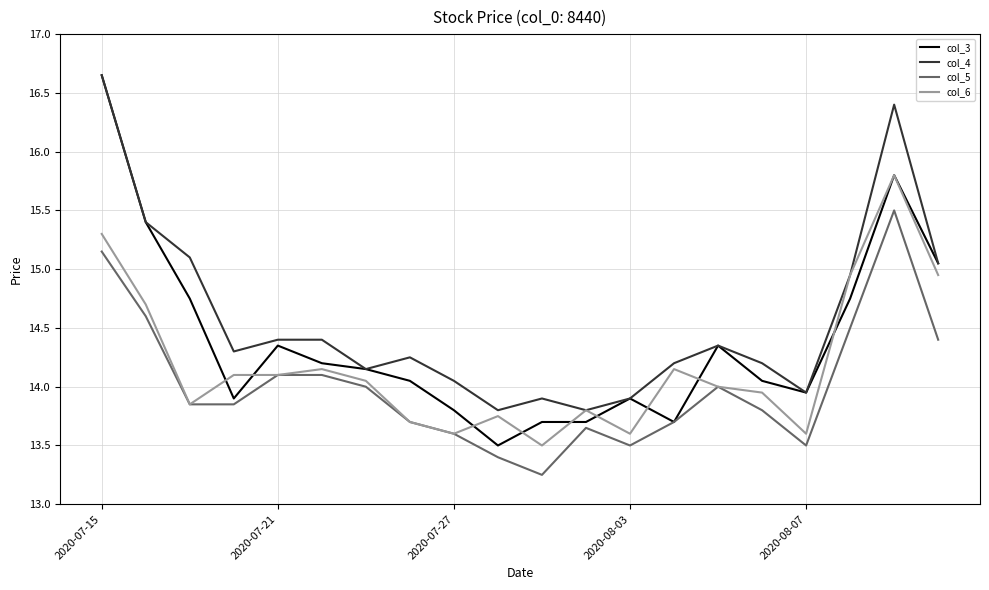

What is the maximum value for col_6?

15.8